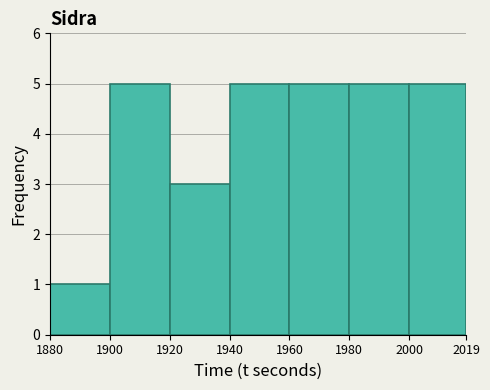

How tall is the bar that spans 1880 to 1900 on the x-axis? The values are not printed on the chart, so give them approximately, as read against the axis.

1